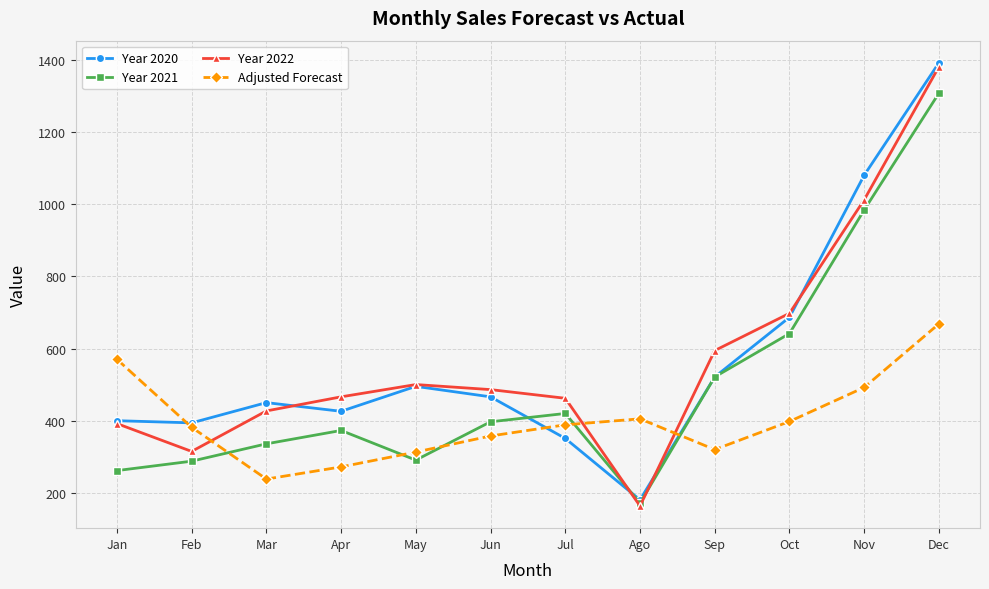

Where does the Year 2020 series first go above 467?

May